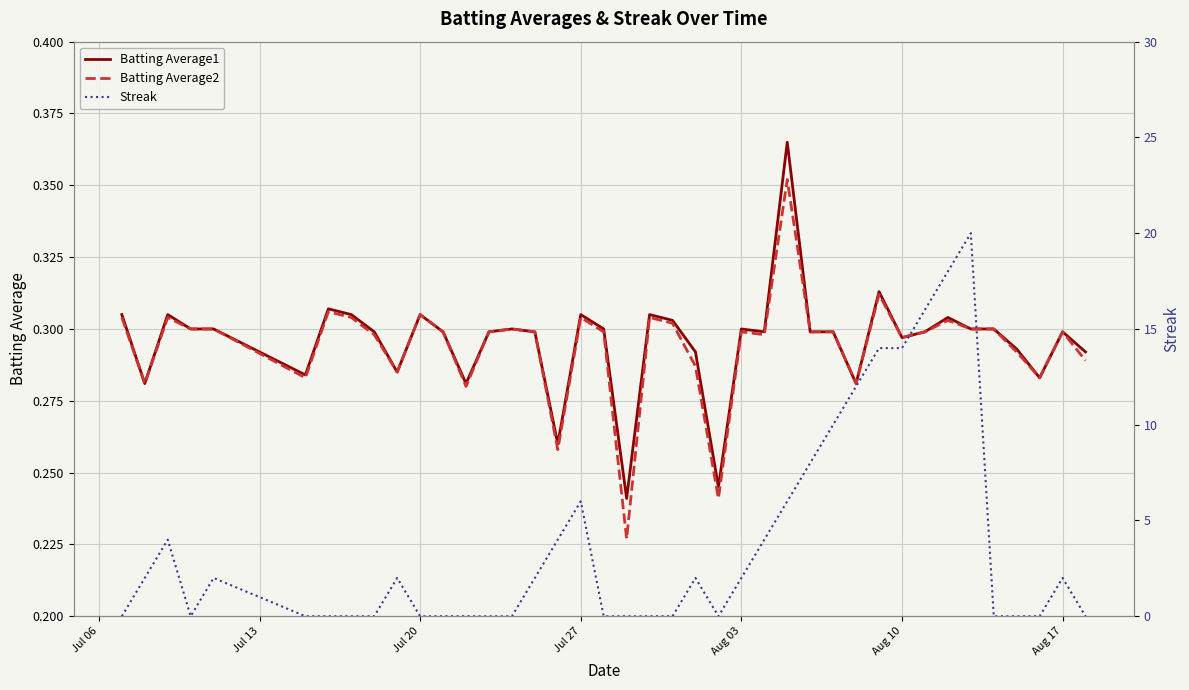

Is it true that Batting Average2 equals 0.3 at Jul 13?

True